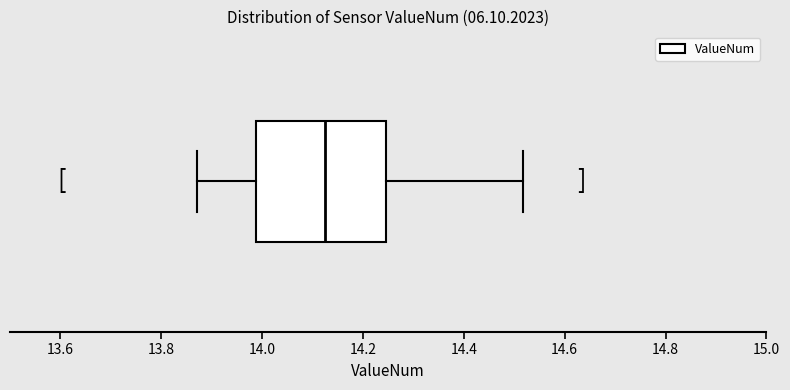

Where does the median line of the box sit on the x-axis? The values are not printed on the chart, so give them approximately, as read against the axis.

14.12